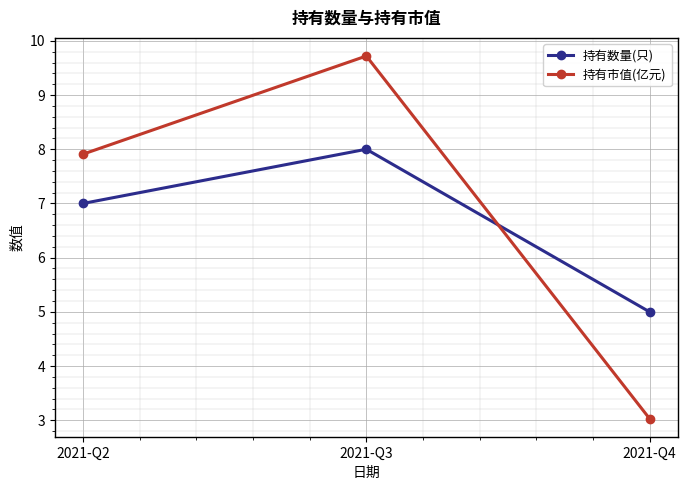

What is the total value across all series at 2021-Q3?

17.7